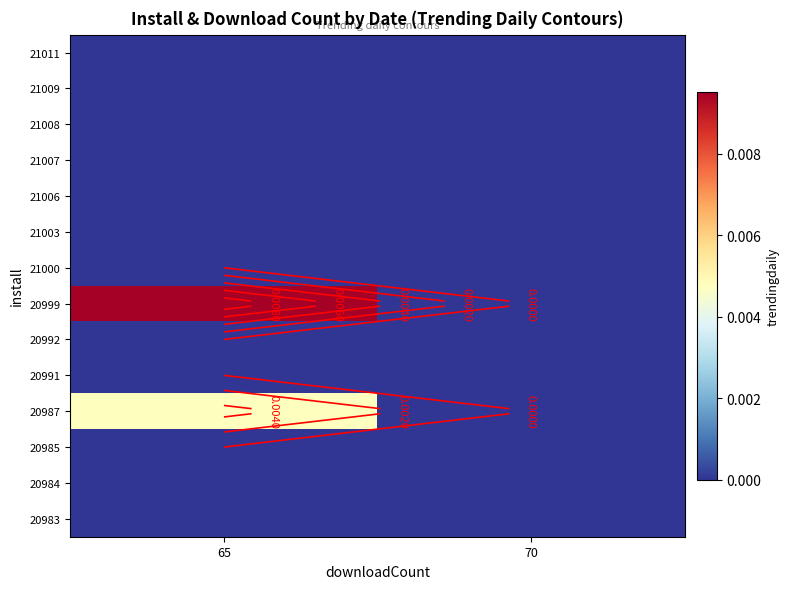

Rank the series by their maximum value, from highest to lowest.

20999, 20987, 20983, 20984, 20985, 20991, 20992, 21000, 21003, 21006, 21007, 21008, 21009, 21011